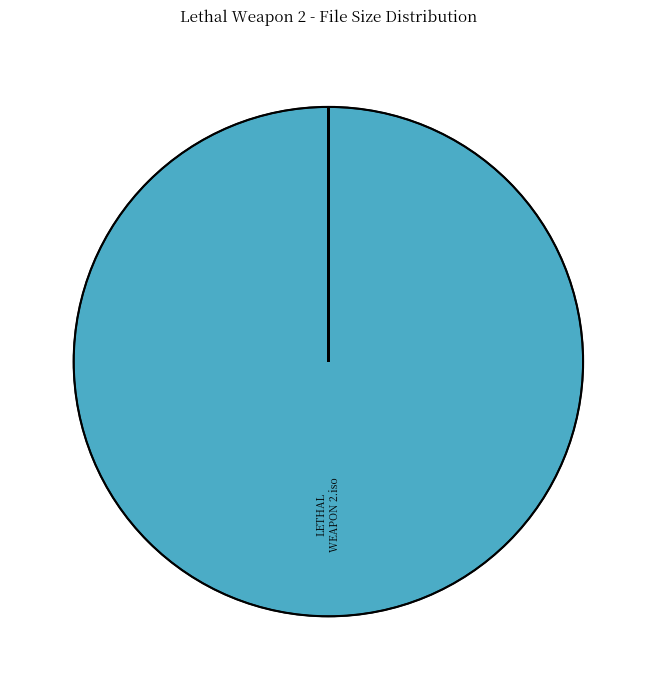

How many segments does this pie chart have?

12